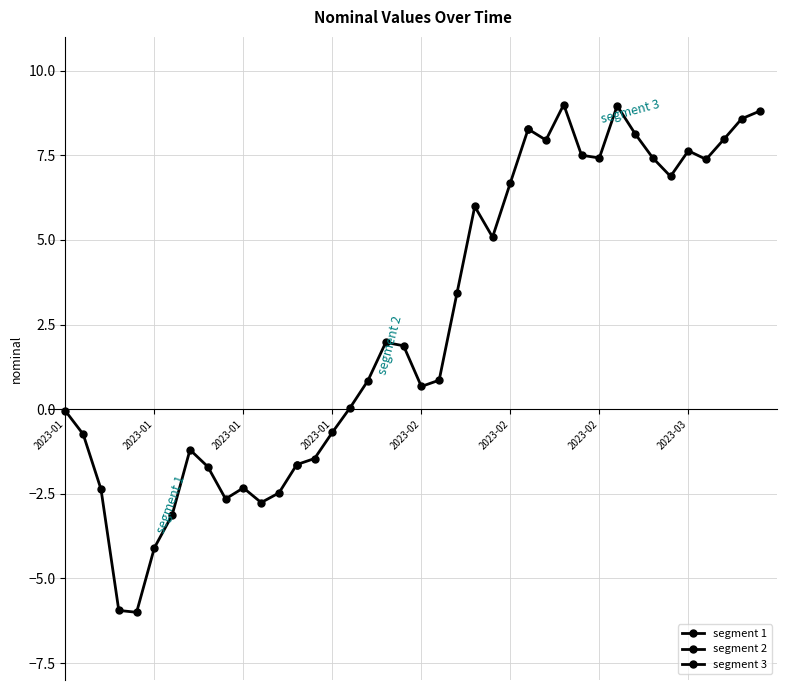

Where is the first local maximum for segment 2?

2023-02